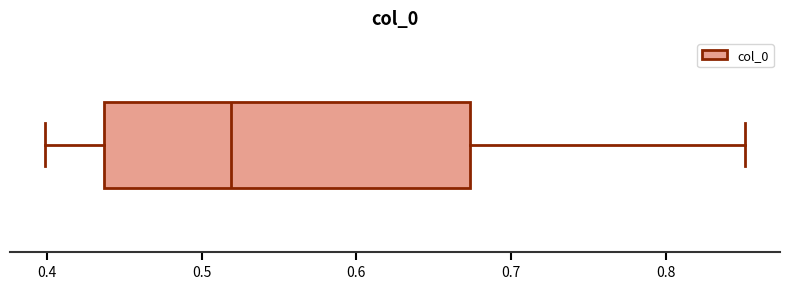

Where does the right whisker of the box end on the x-axis? The values are not printed on the chart, so give them approximately, as read against the axis.

0.85